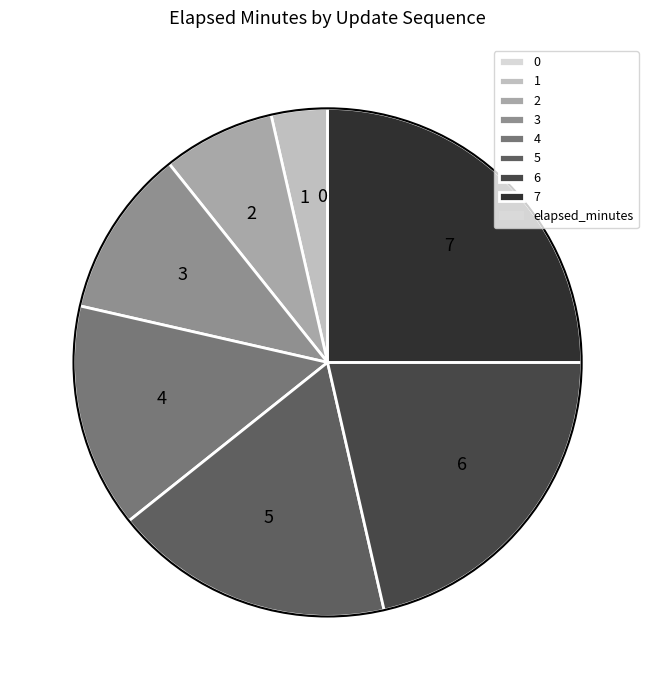

What is the largest slice in the pie chart?

7